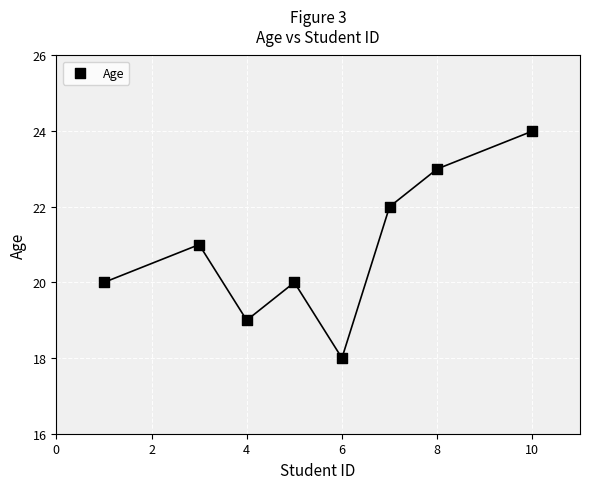

What is the range of Y values (max minus min)?

6